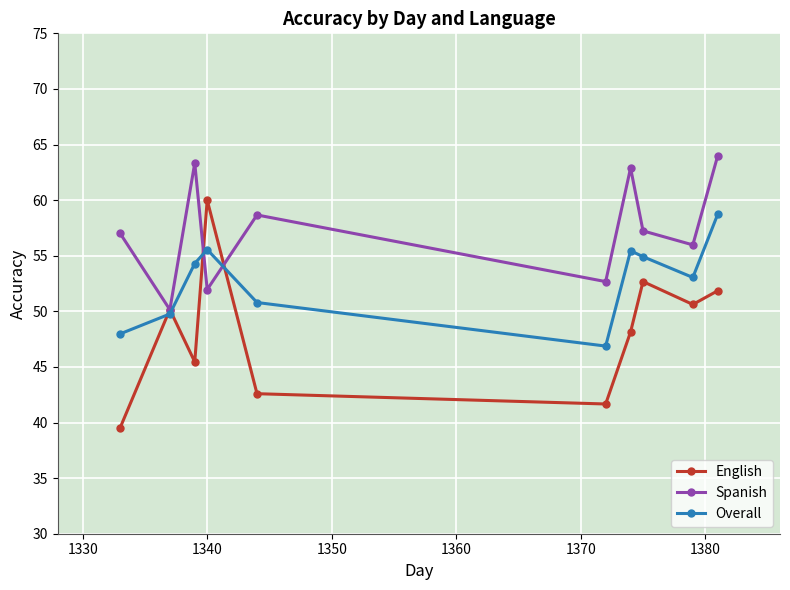

What is the lowest value of the English series?

39.5